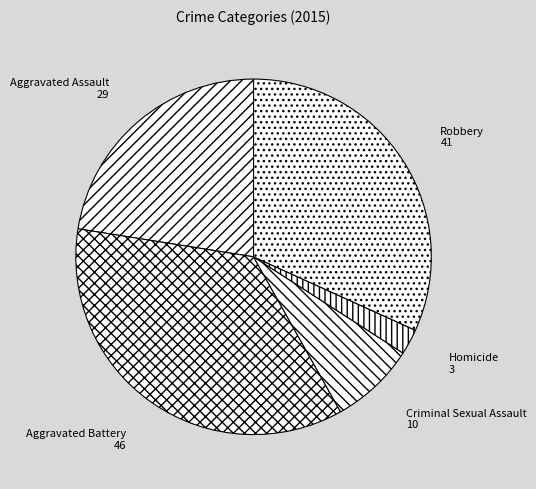

The Aggravated Assault slice represents 22% of the pie. True or false?

True